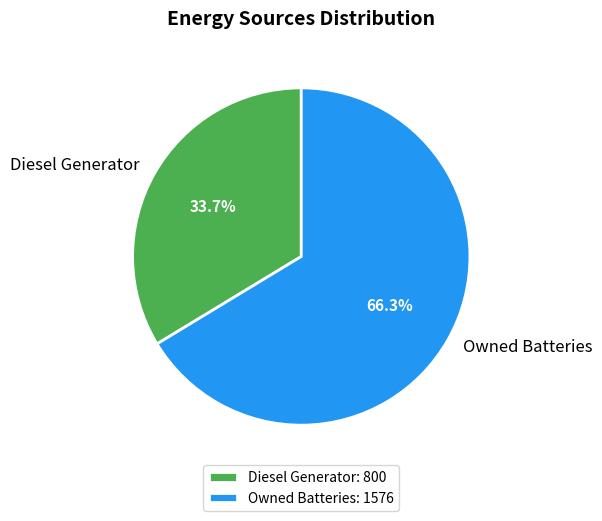

What percentage is the Diesel Generator slice, to the nearest percent?

34%